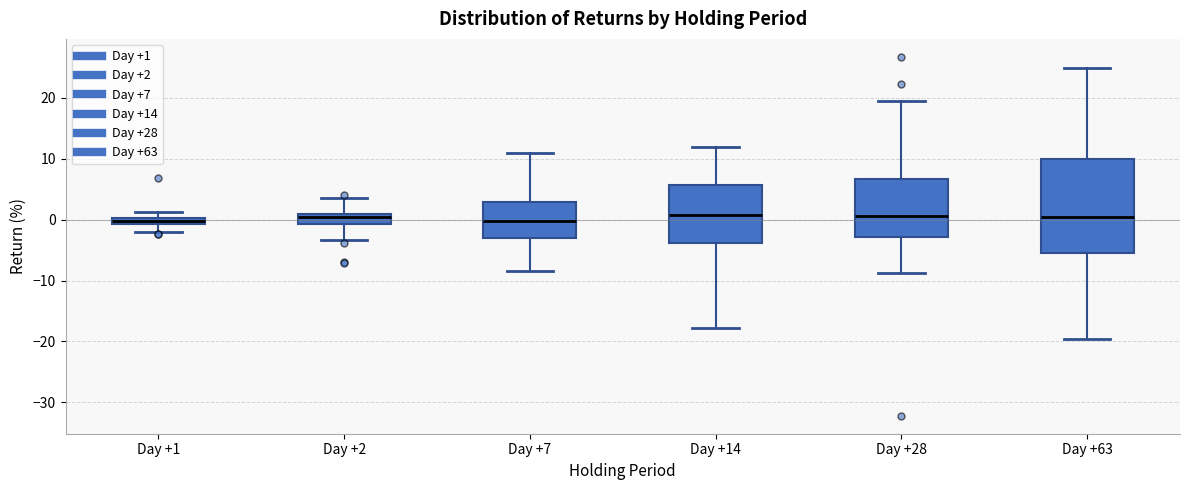

Where does the lower whisker of the box for Day +63 end on the y-axis? The values are not printed on the chart, so give them approximately, as read against the axis.

-20